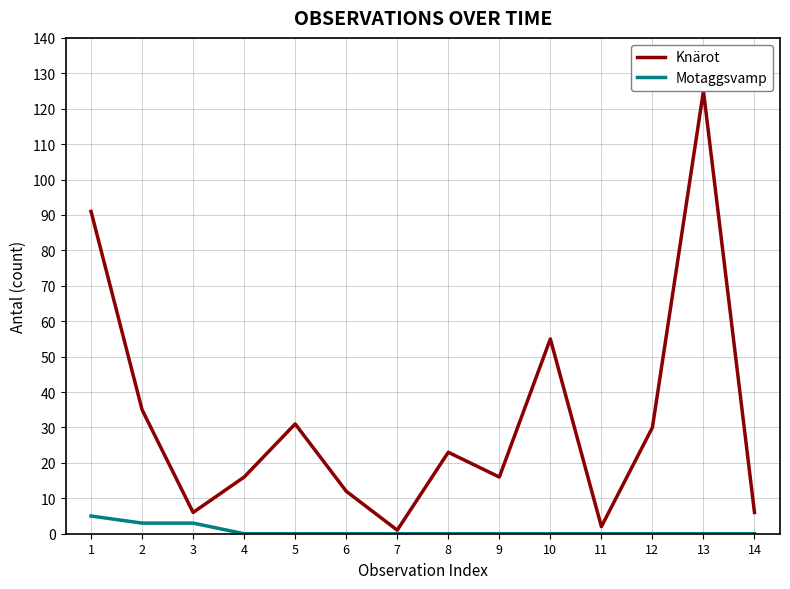

How many lines are shown in the chart?

2